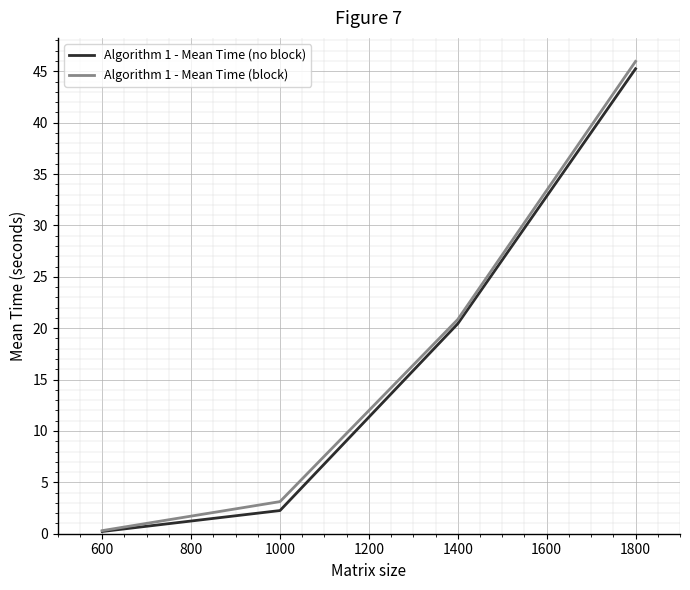

What is the difference between the maximum and minimum values in the Algorithm 1 - Mean Time (no block) series?

45.0